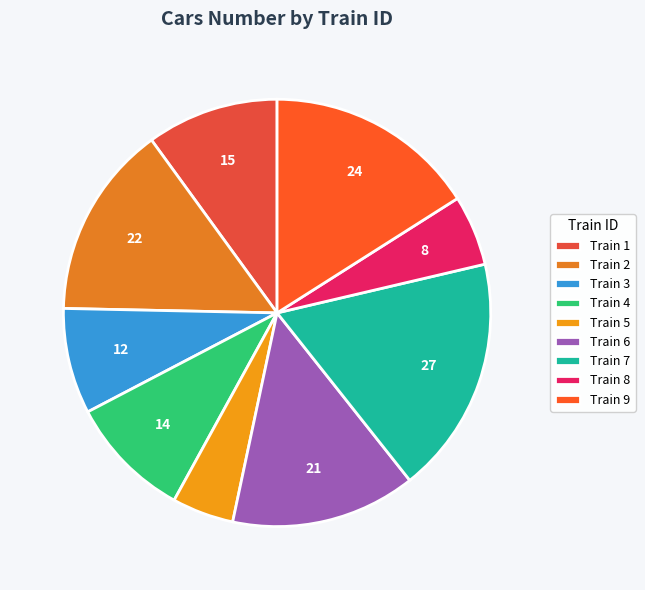

Count the number of slices in the pie.

9